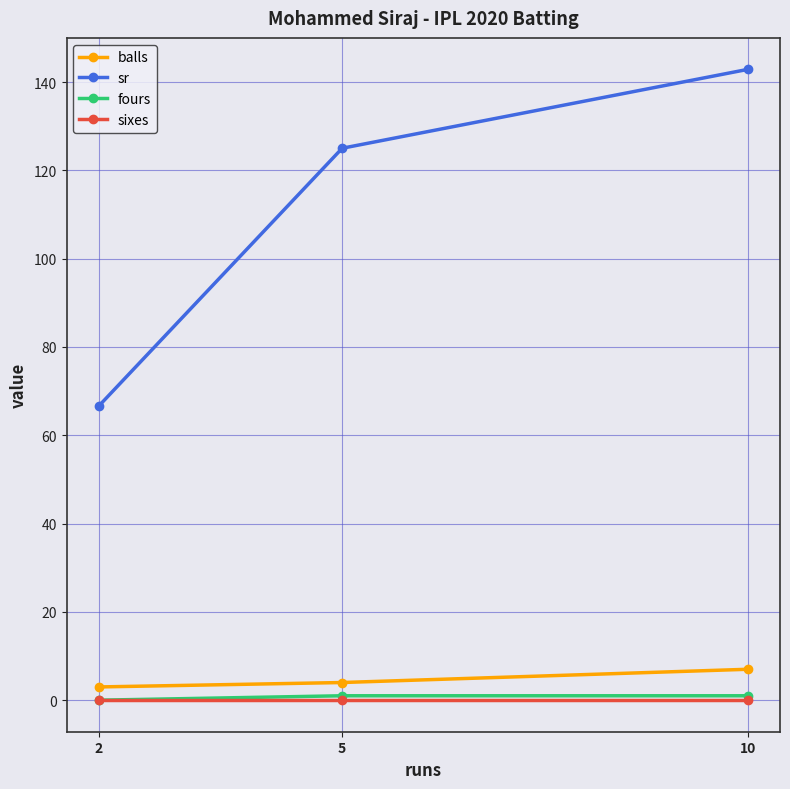

Which series has the largest total across all categories?

sr